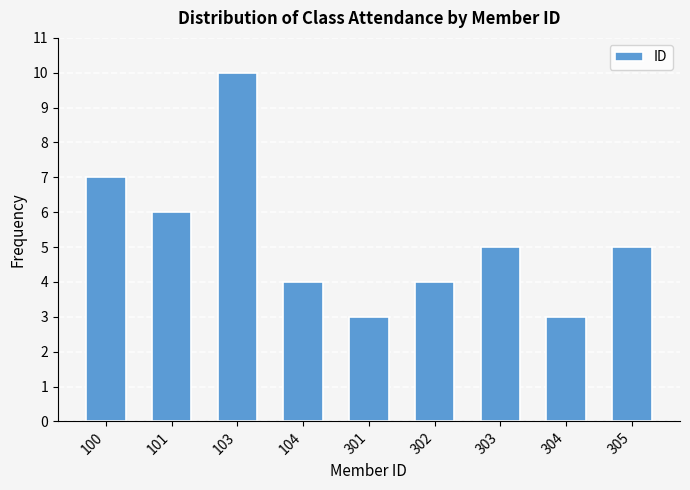

Reading left to right, list all the values displayed in this chart.

7	6	10	4	3	4	5	3	5